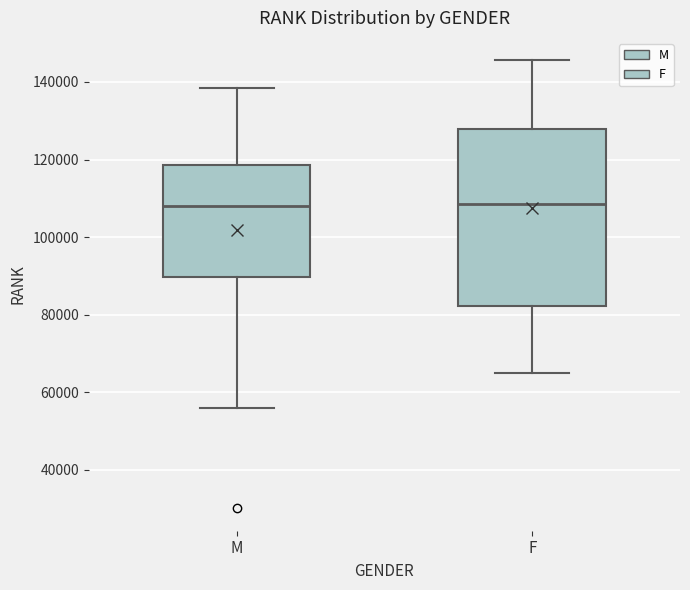

Which box is the tallest, from its lower edge to its upper edge?

F